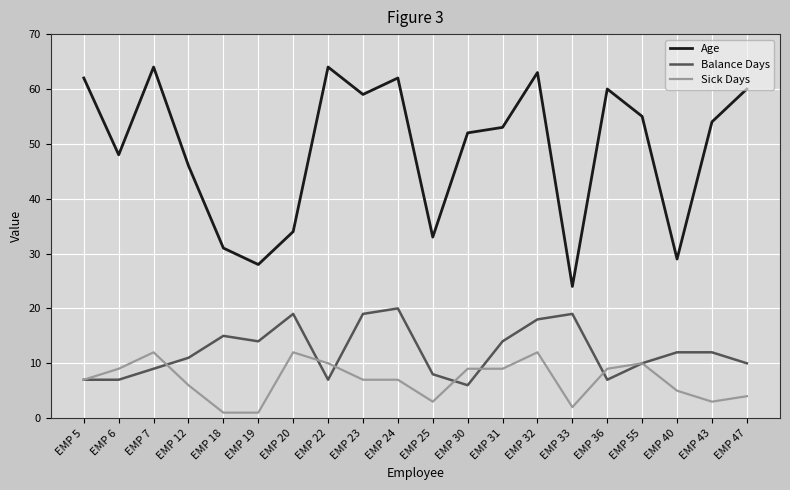

Which series has the largest range (max minus min)?

Age